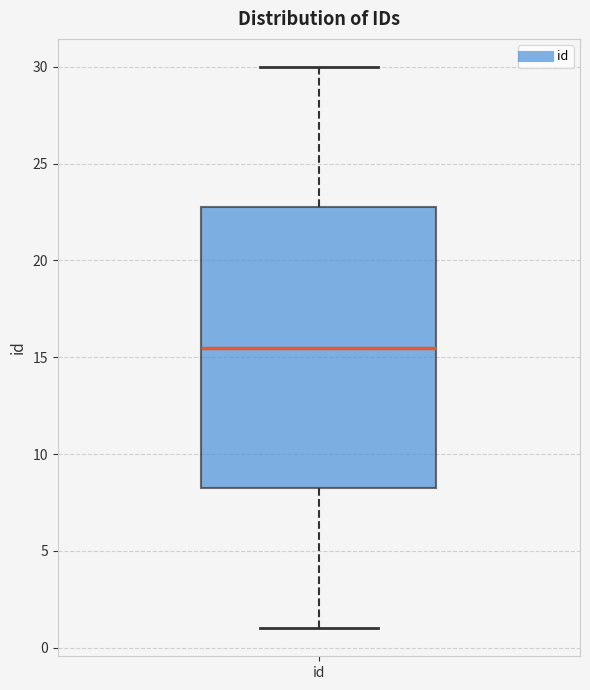

Read this box plot against the y-axis: the position of the median line, the range covered by the box, and the ends of both whiskers. The values are not printed on the chart, so give them approximately, as read against the axis.

median 15.5, box 8.5 to 23.0, whiskers 1.0 to 30.0